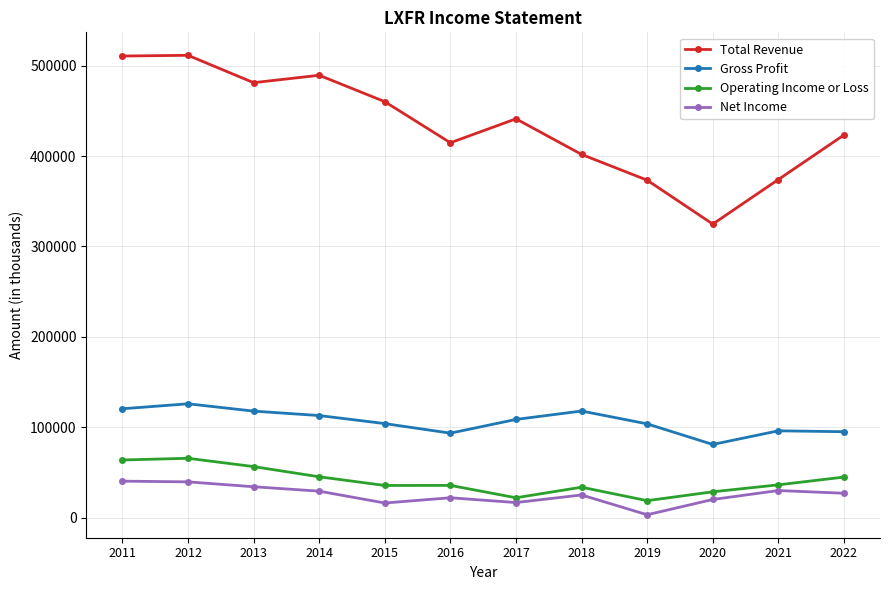

How many interior local valleys does the Net Income series have?

3